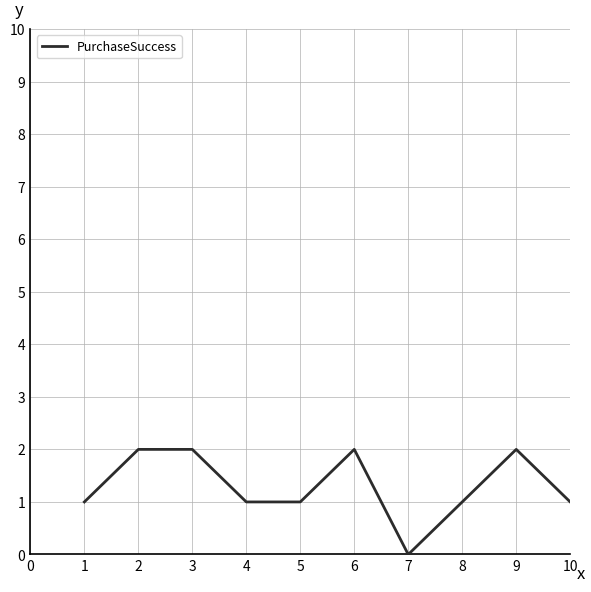

What is the difference between the second highest and second lowest values?

1